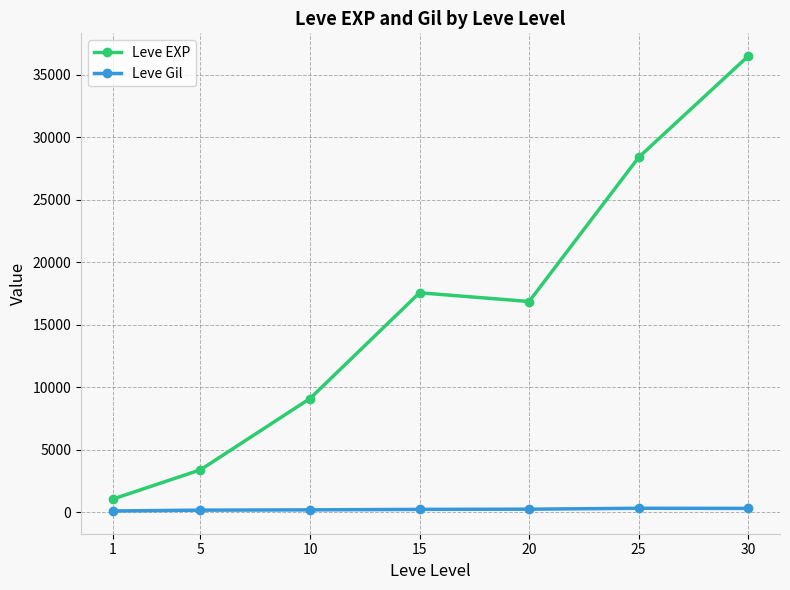

Count the number of categories in the chart.

7